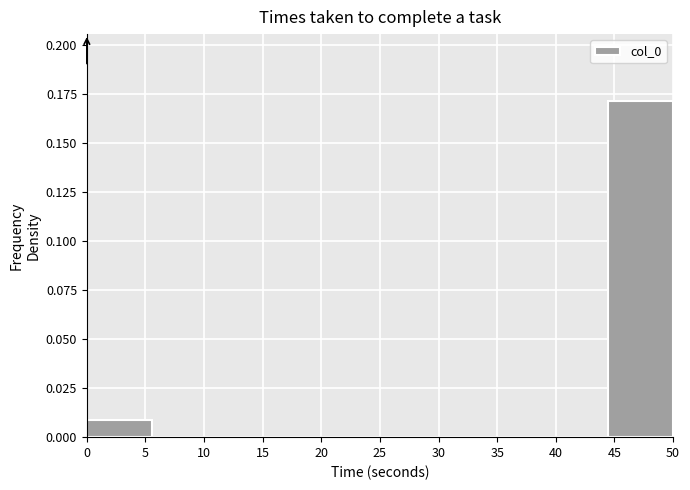

Reading left to right, transcribe this chart: for each bar, give the range it covers on the x-axis and its height. Neither the bar edges nor the heights are printed on the chart, so give them approximately, as read against the axes.

0.0 to 5.5: 0.01
5.5 to 11.0: 0
11.0 to 16.5: 0
16.5 to 22.0: 0
22.0 to 28.0: 0
28.0 to 33.5: 0
33.5 to 39.0: 0
39.0 to 44.5: 0
44.5 to 50.0: 0.17